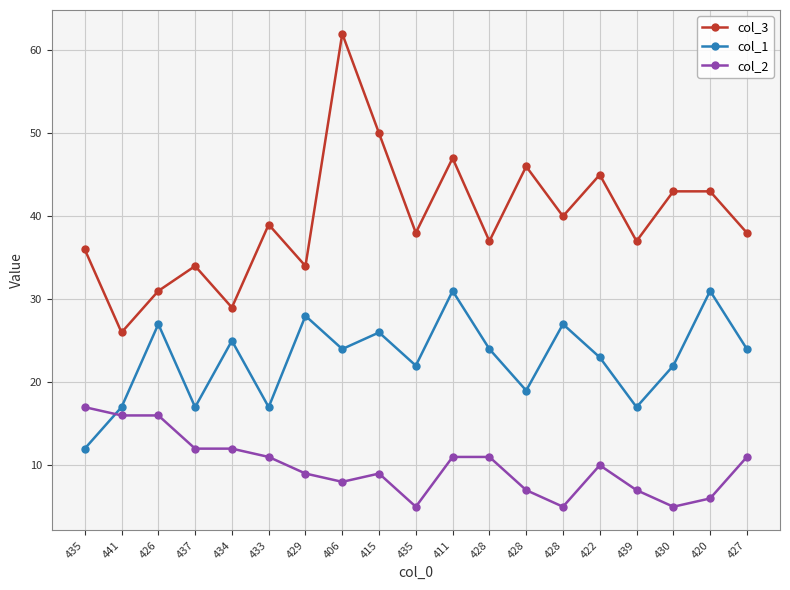

In col_1, how many points are lower than both neighbors (excluding endpoints)?

6